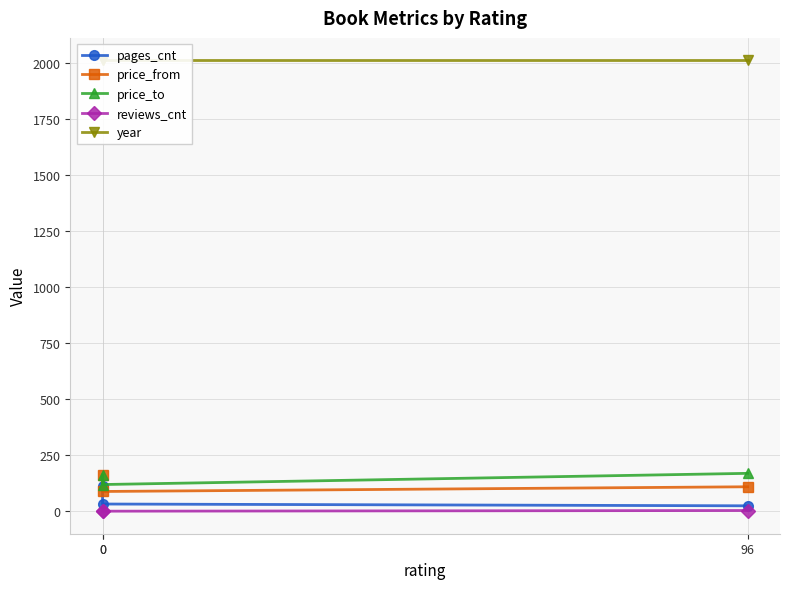

What is the approximate value of price_to at 0, to the nearest 10?

120